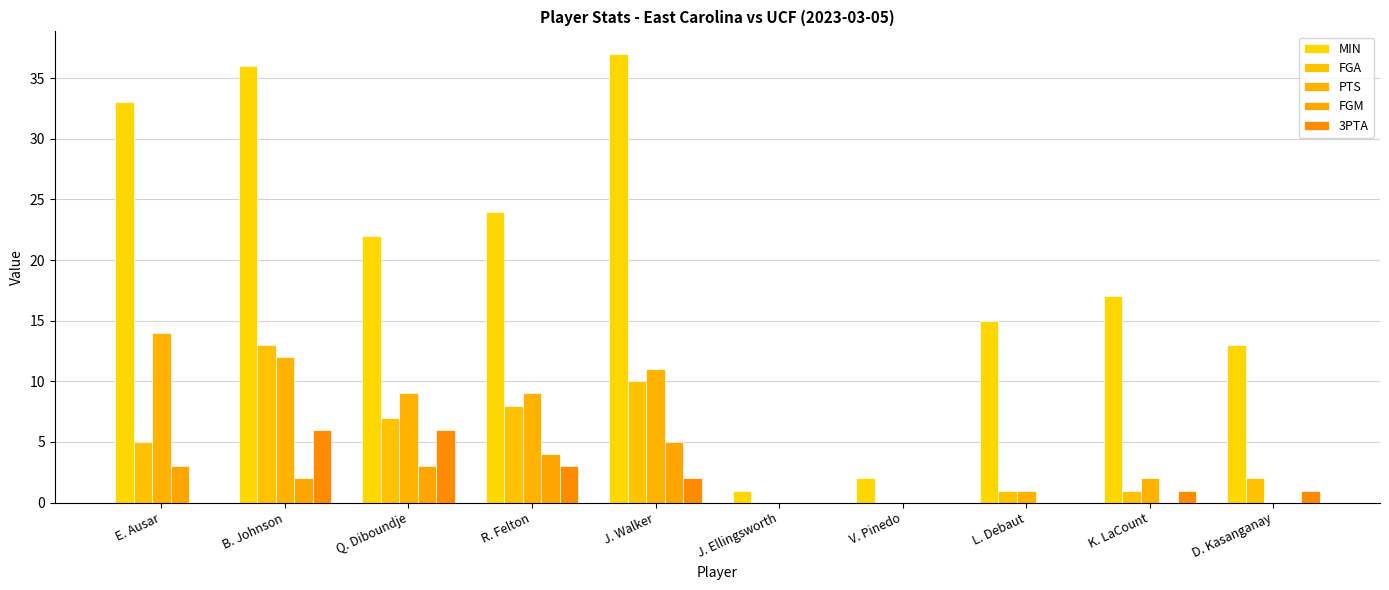

What position from the left is B. Johnson?

2